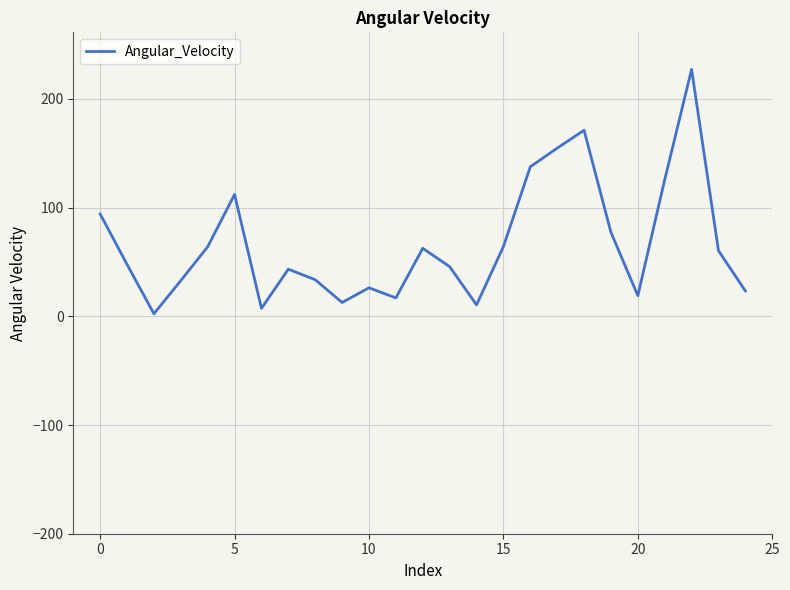

What is the maximum value shown in the chart?

227.2